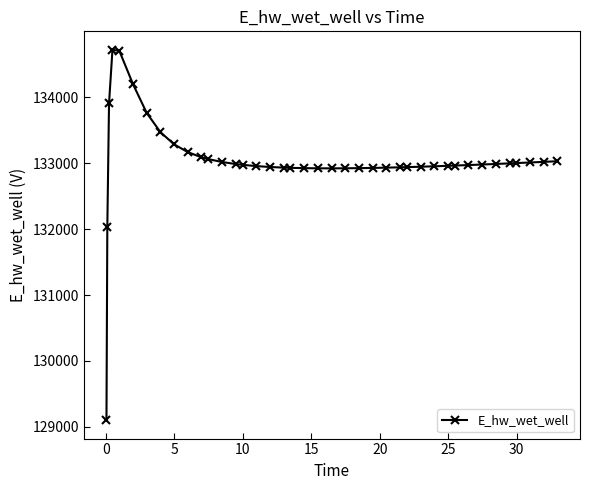

What is the difference between the maximum and minimum values?

5613.9